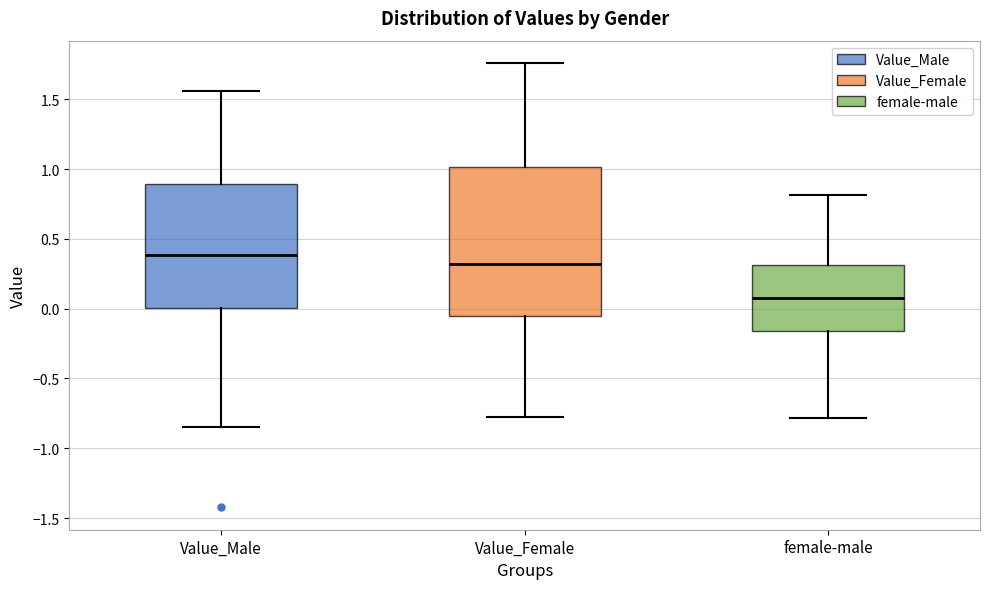

Where is the upper edge of the box for Value_Male on the y-axis? The values are not printed on the chart, so give them approximately, as read against the axis.

0.90